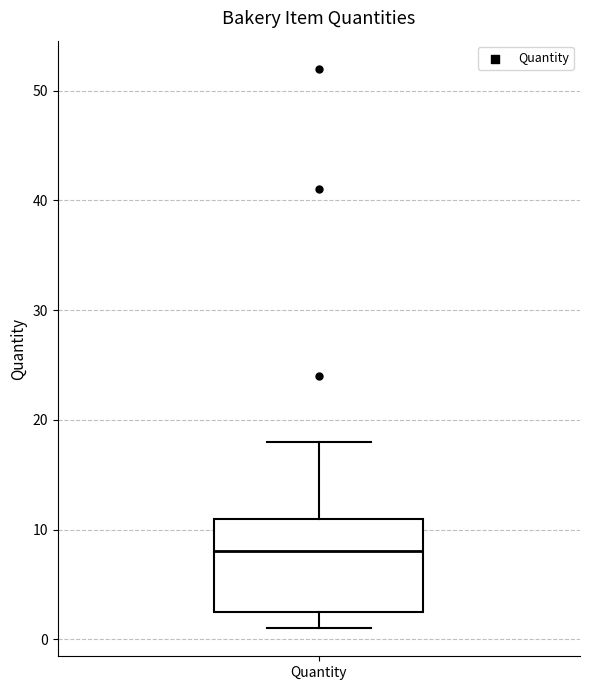

Where does the median line of the box for Quantity sit on the y-axis? The values are not printed on the chart, so give them approximately, as read against the axis.

8